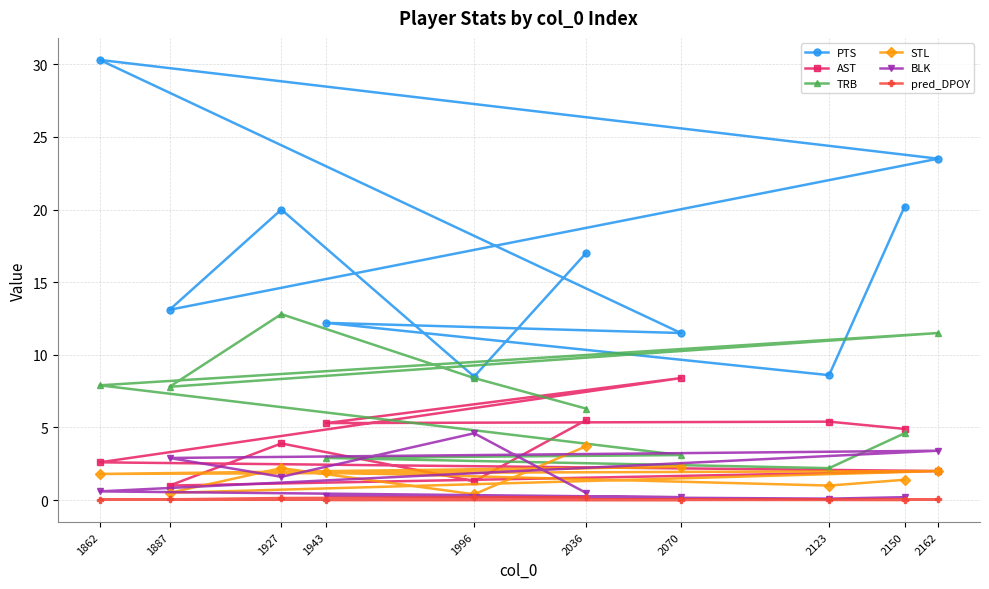

In BLK, how many points are lower than both neighbors (excluding endpoints)?

3